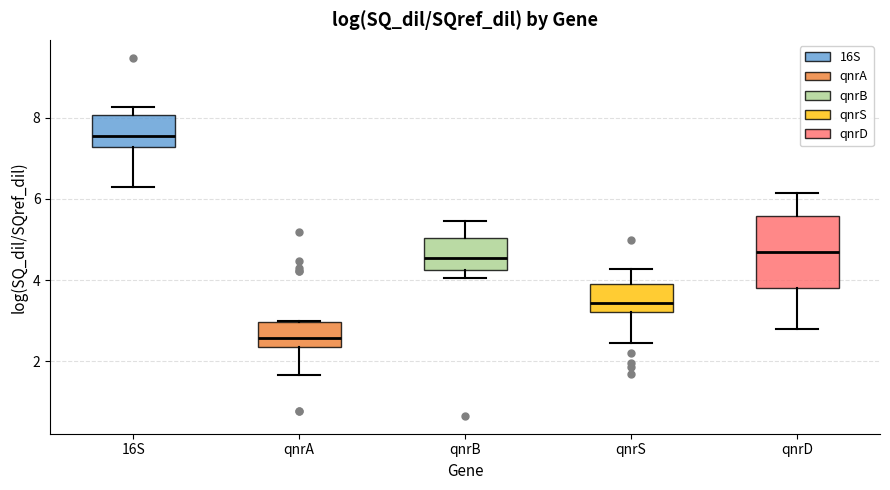

Where does the median line of the box for qnrB sit on the y-axis? The values are not printed on the chart, so give them approximately, as read against the axis.

4.6